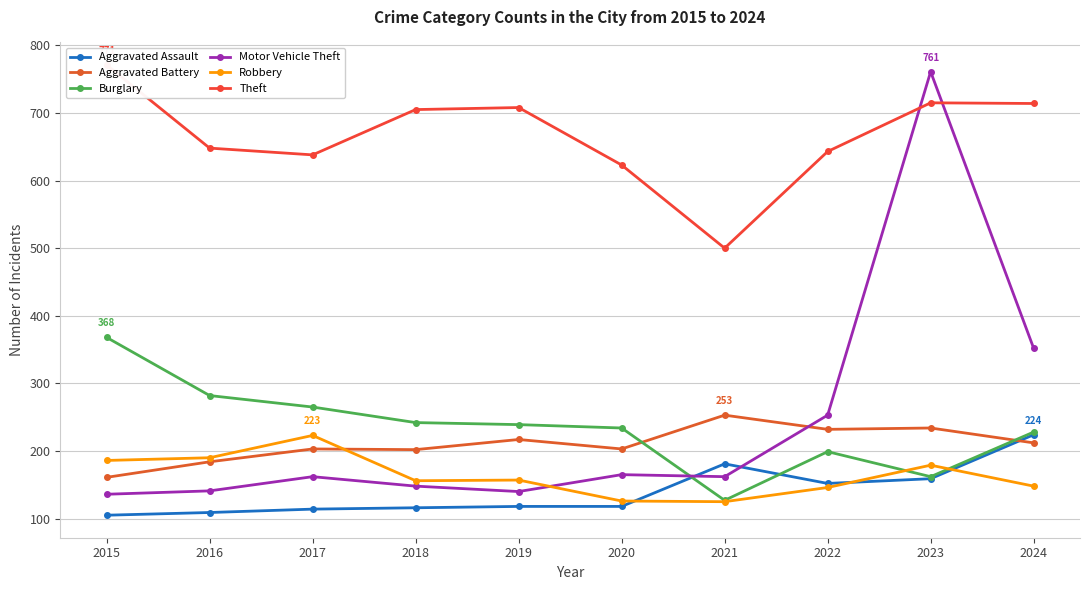

Which category has the highest value in the Aggravated Battery series?

2021